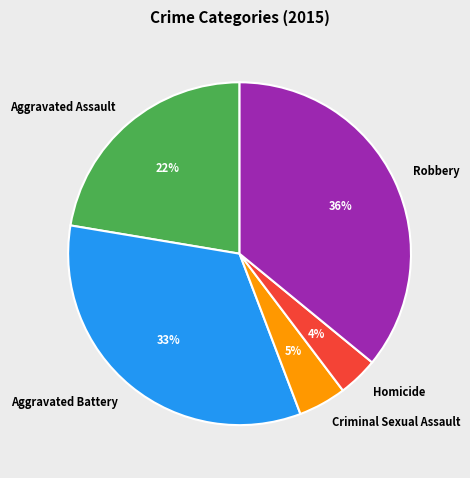

To the nearest percent, what percentage of the pie is Aggravated Battery?

33%